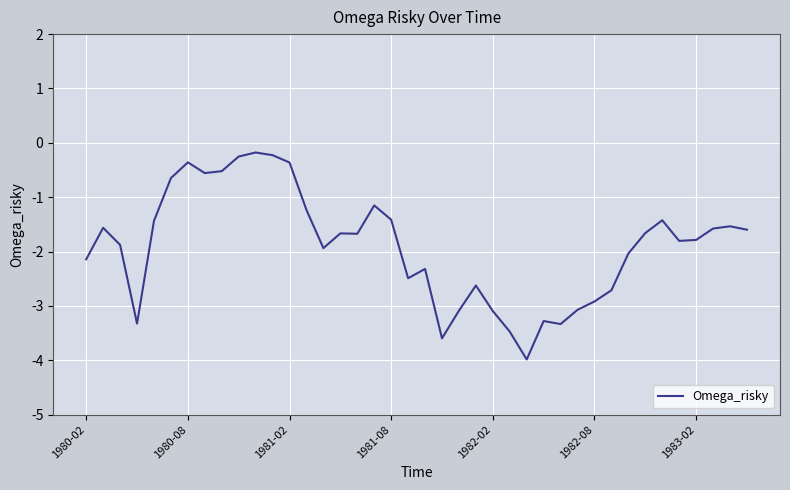

What is the smallest value displayed?

-4.0